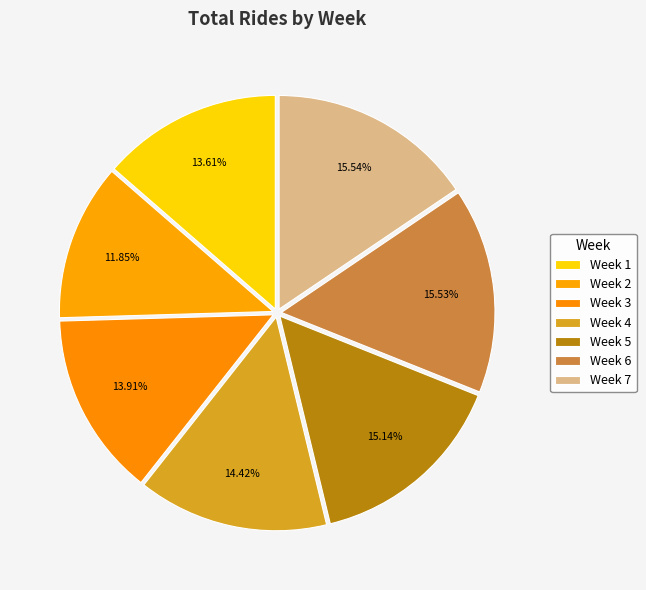

To the nearest percent, what percentage of the pie is Week 3?

14%